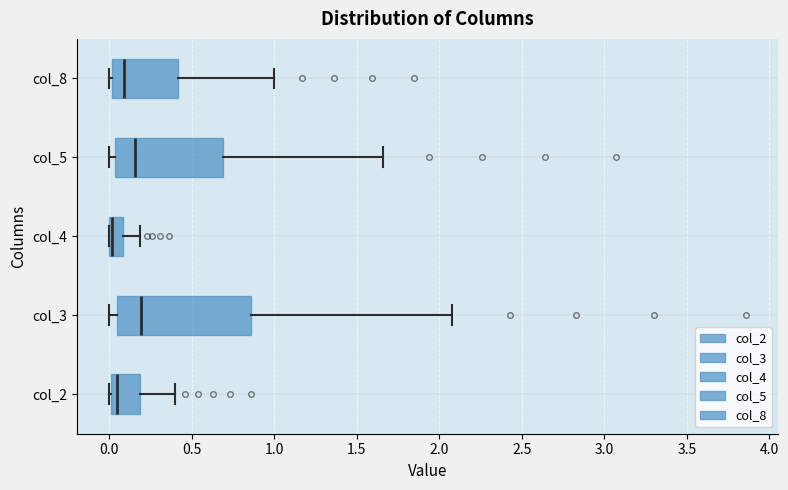

Where is the right edge of the box for col_8 on the x-axis? The values are not printed on the chart, so give them approximately, as read against the axis.

0.40